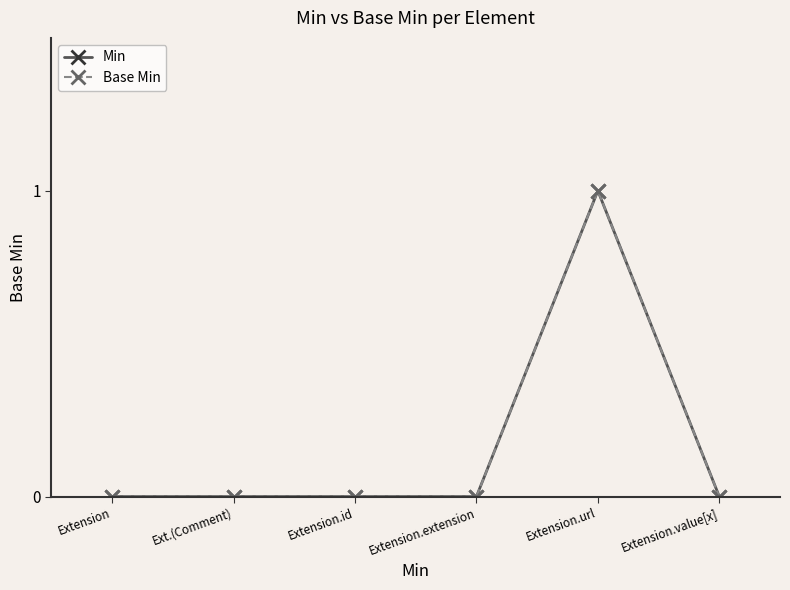

Which series has the largest total across all categories?

Min